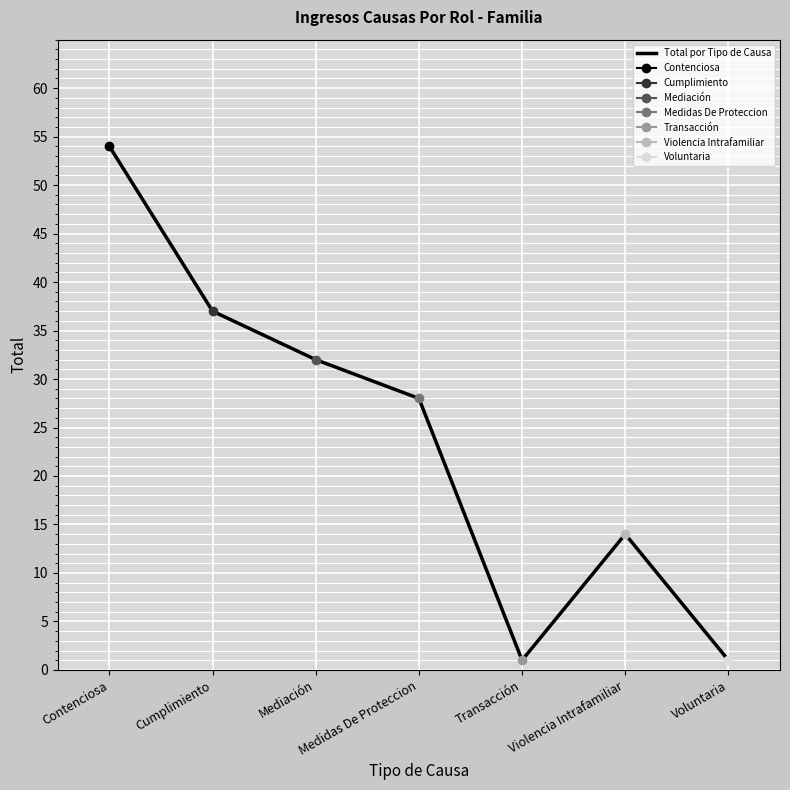

Is it true that the value at Medidas De Proteccion is 6?

False